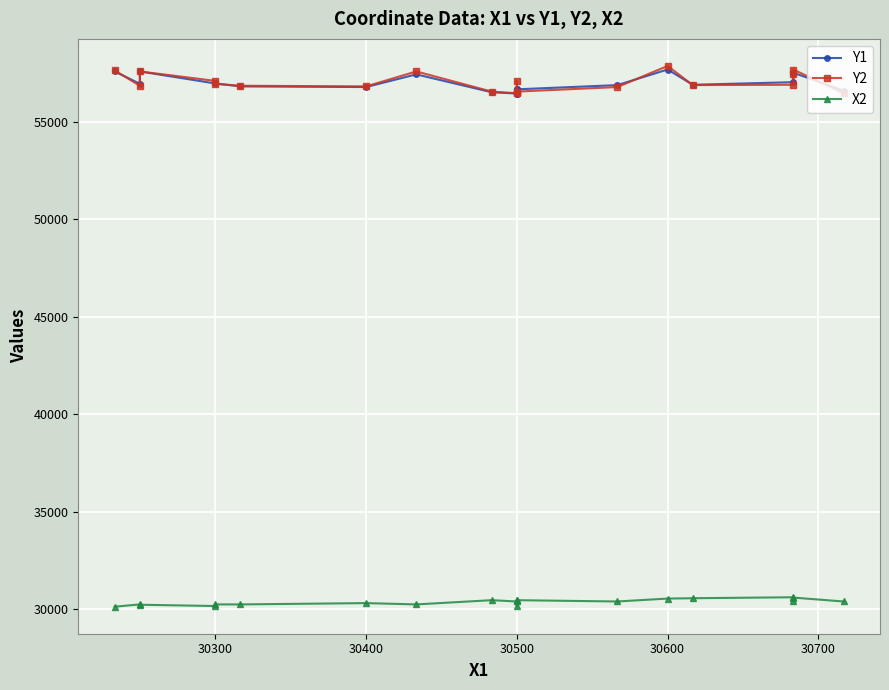

How many distinct data groups are displayed?

3